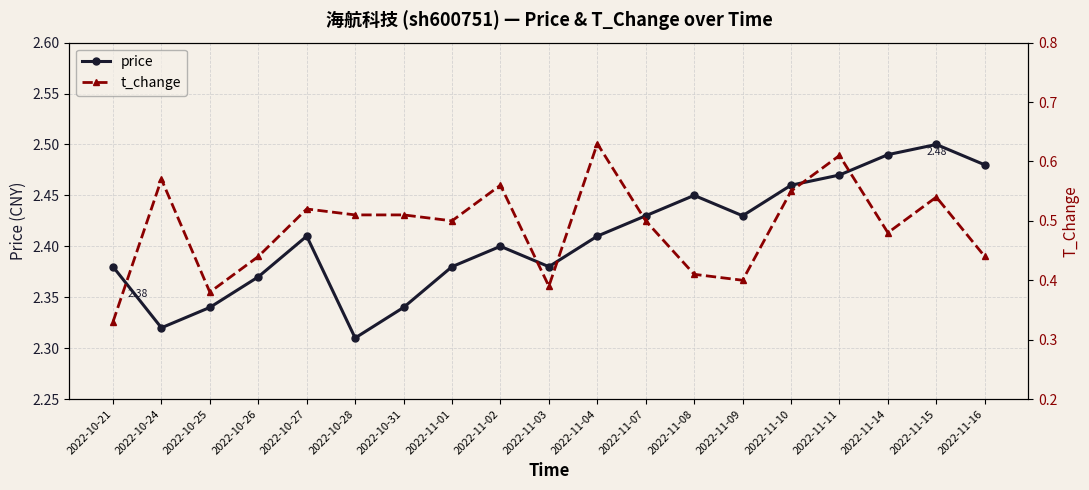

Which has a higher value, 2022-11-01 or 2022-10-28?

2022-11-01